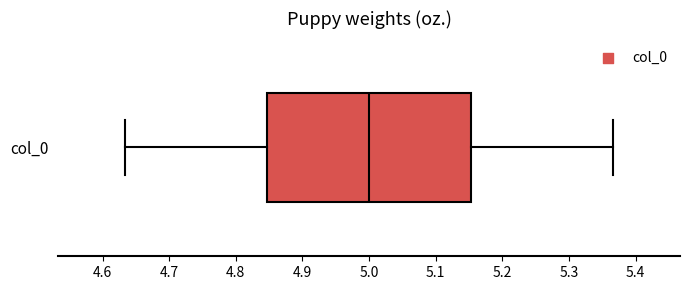

Transcribe this box plot: give where the median line is, the range the box spans, and where the two whiskers end, as read against the x-axis. The values are not printed on the chart, so give them approximately, as read against the axis.

median 5.00, box 4.85 to 5.15, whiskers 4.63 to 5.37